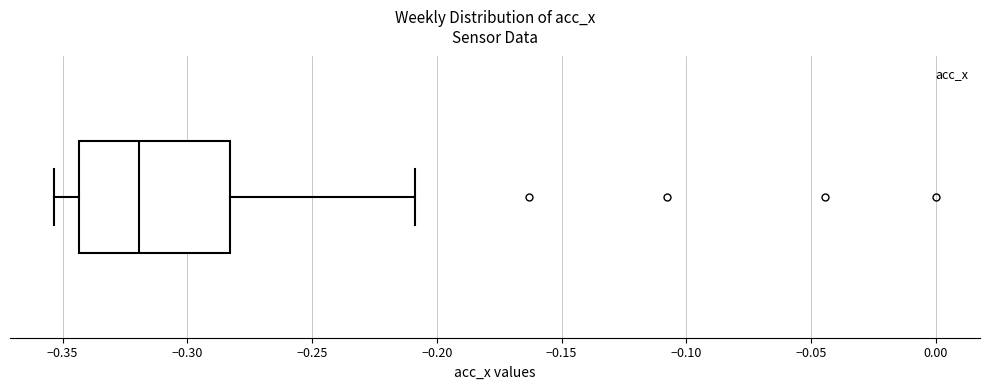

Where does the median line of the box sit on the x-axis? The values are not printed on the chart, so give them approximately, as read against the axis.

-0.320